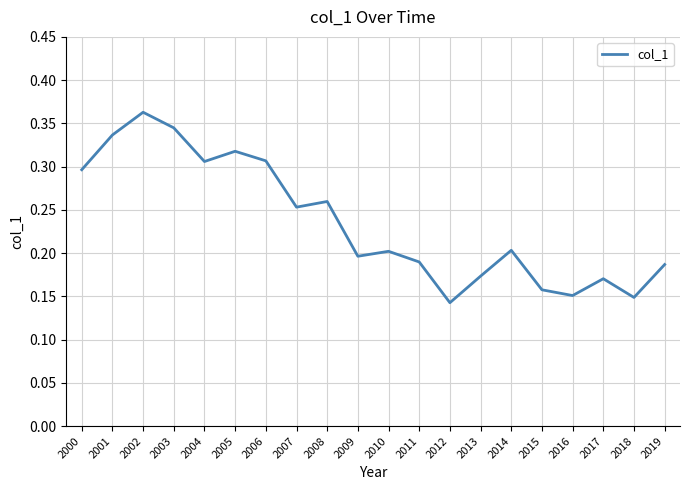

True or false: the data shows 0.2 at 2010.

True